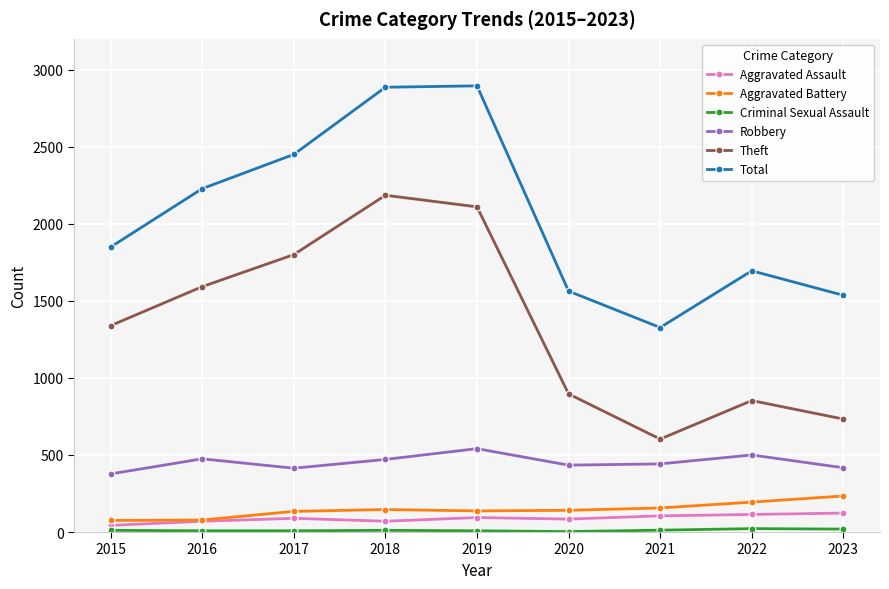

True or false: Aggravated Battery and Theft cross at least once.

False